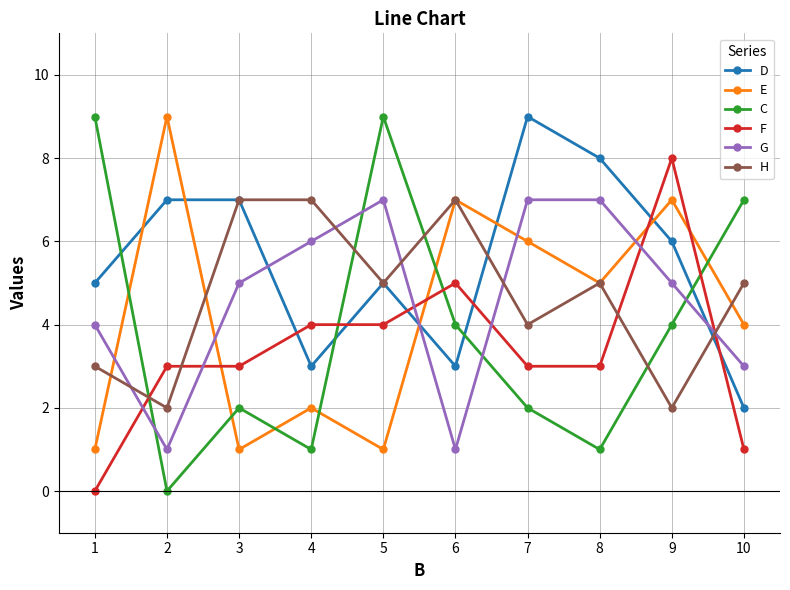

What is the total value across all series at 6?

27